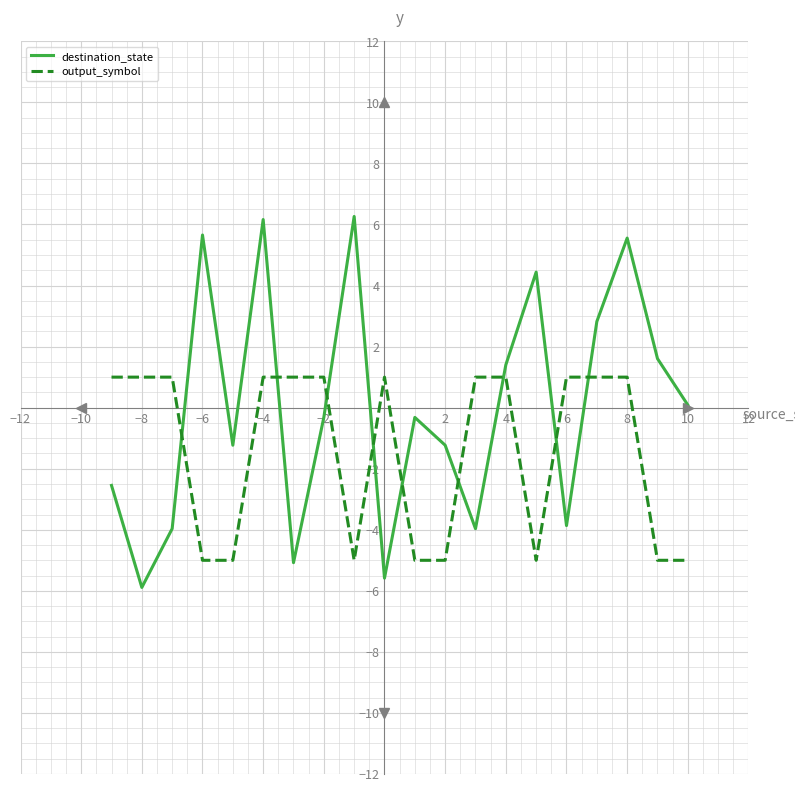

True or false: destination_state and output_symbol cross at least once.

True